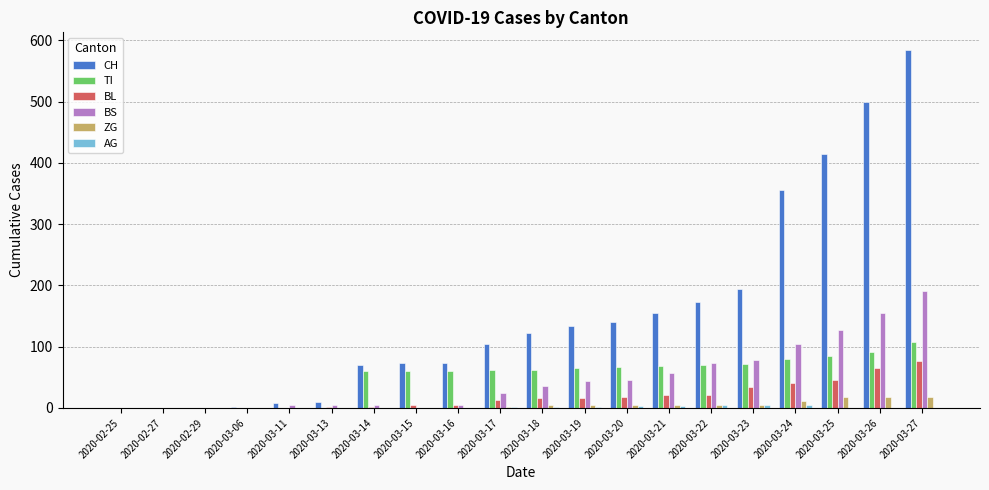

What is the greatest value displayed?

584